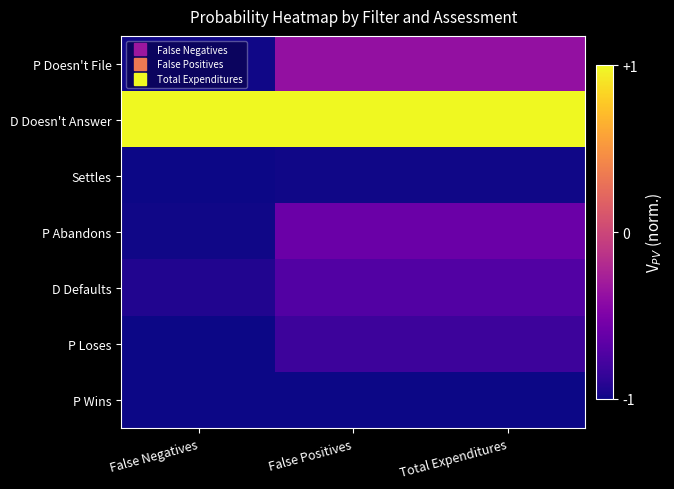

Reading left to right, transcribe all the data shown in this chart.

P Doesn't File: False Negatives=-1.0	False Positives=-0.4	Total Expenditures=-0.4
D Doesn't Answer: False Negatives=1.0	False Positives=1.0	Total Expenditures=1.0
Settles: False Negatives=-1.0	False Positives=-1.0	Total Expenditures=-1.0
P Abandons: False Negatives=-1.0	False Positives=-0.6	Total Expenditures=-0.6
D Defaults: False Negatives=-0.9	False Positives=-0.7	Total Expenditures=-0.7
P Loses: False Negatives=-1.0	False Positives=-0.8	Total Expenditures=-0.8
P Wins: False Negatives=-1.0	False Positives=-1.0	Total Expenditures=-1.0